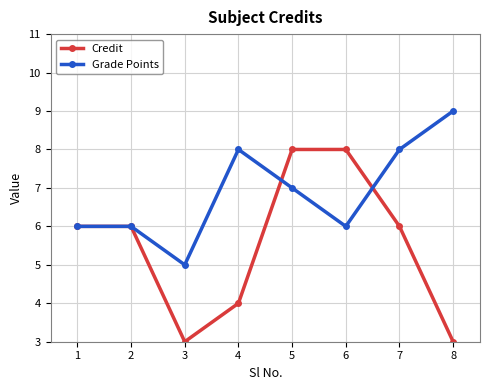

Rank the series by their maximum value, from lowest to highest.

Credit, Grade Points